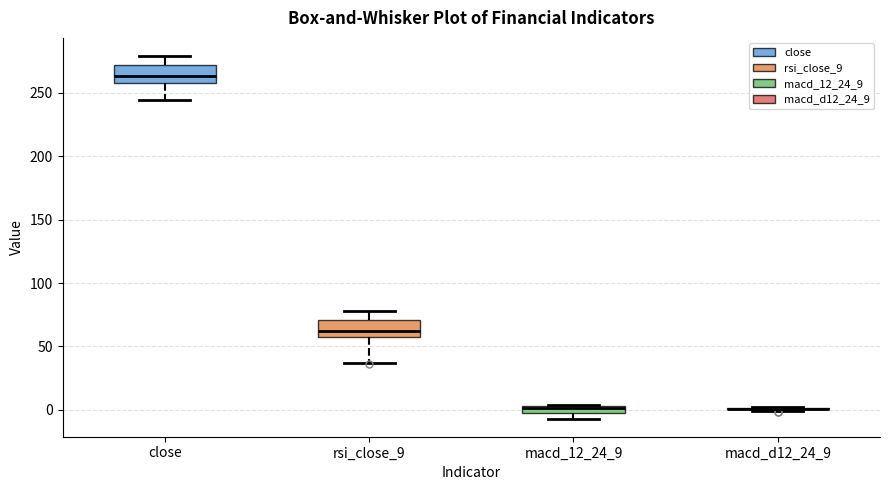

Where is the upper edge of the box for macd_12_24_9 on the y-axis? The values are not printed on the chart, so give them approximately, as read against the axis.

5